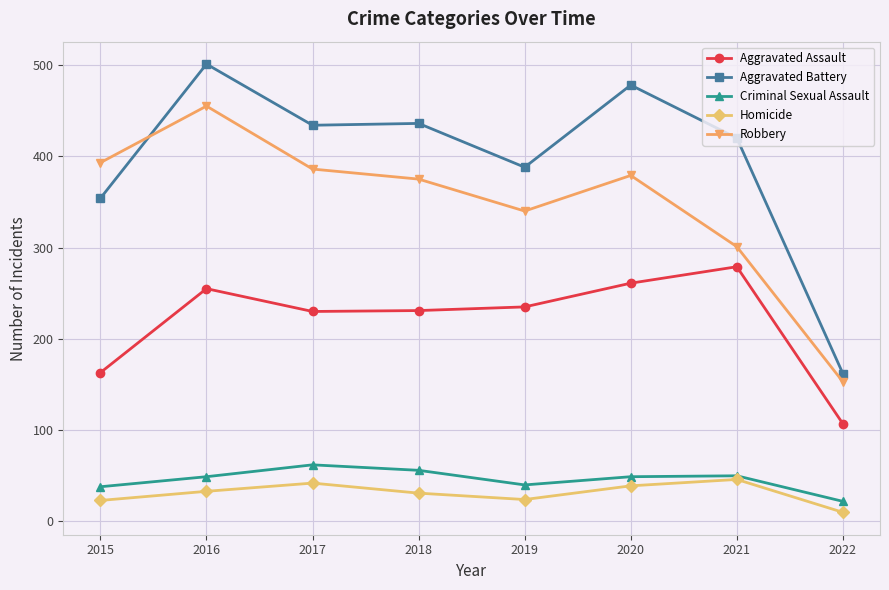

At 2020, list the series in order from largest to smallest.

Aggravated Battery, Robbery, Aggravated Assault, Criminal Sexual Assault, Homicide